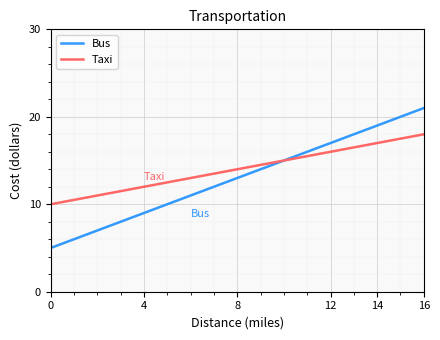

What is the maximum value for Bus?

21